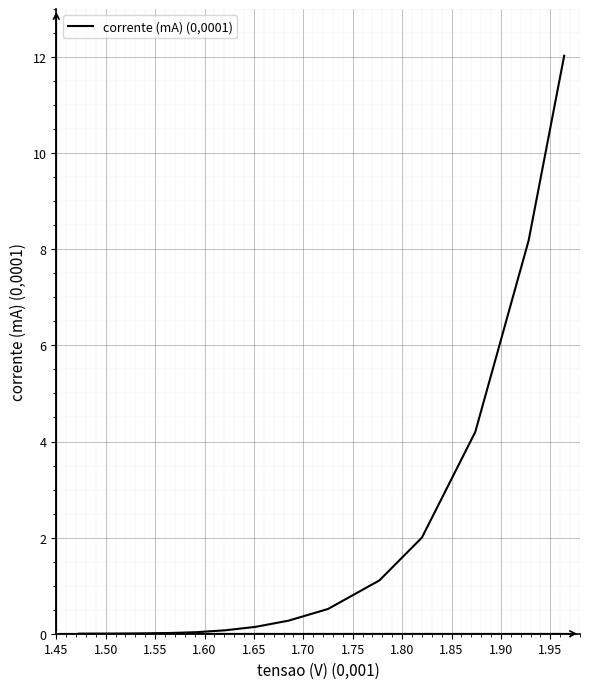

What is the maximum value shown in the chart?

12.0